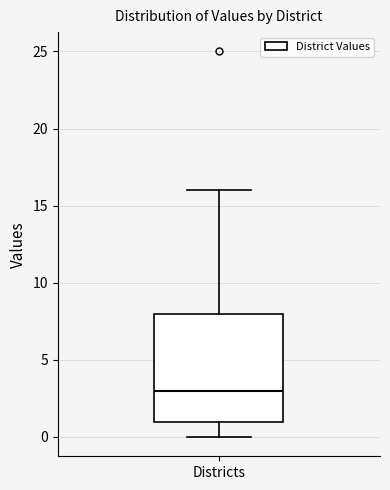

Transcribe this box plot: give where the median line is, the range the box spans, and where the two whiskers end, as read against the y-axis. The values are not printed on the chart, so give them approximately, as read against the axis.

median 3, box 1 to 8, whiskers 0 to 16